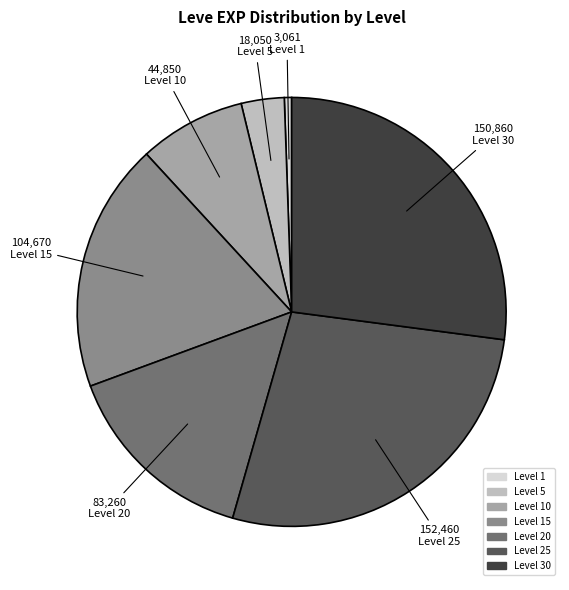

How many slices are in this pie chart?

7